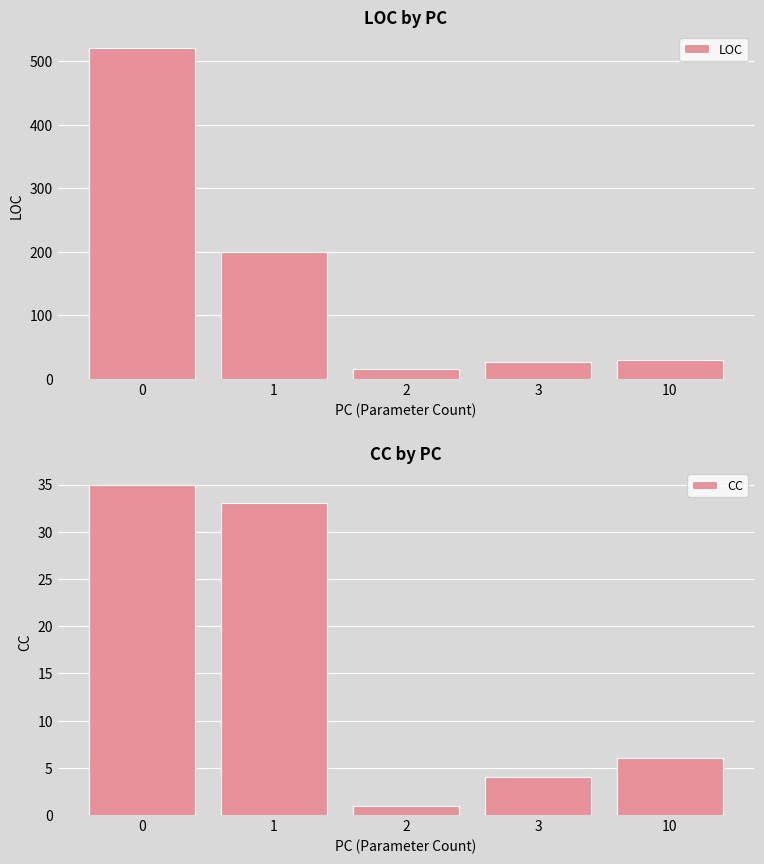

How many values in the LOC series exceed 29?

2